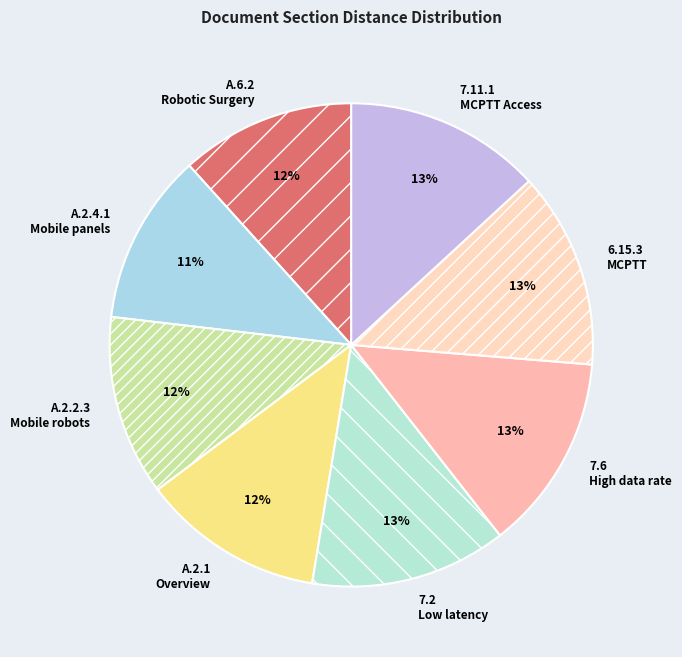

Is it true that A.2.2.3 Mobile robots is 12% of the pie?

True